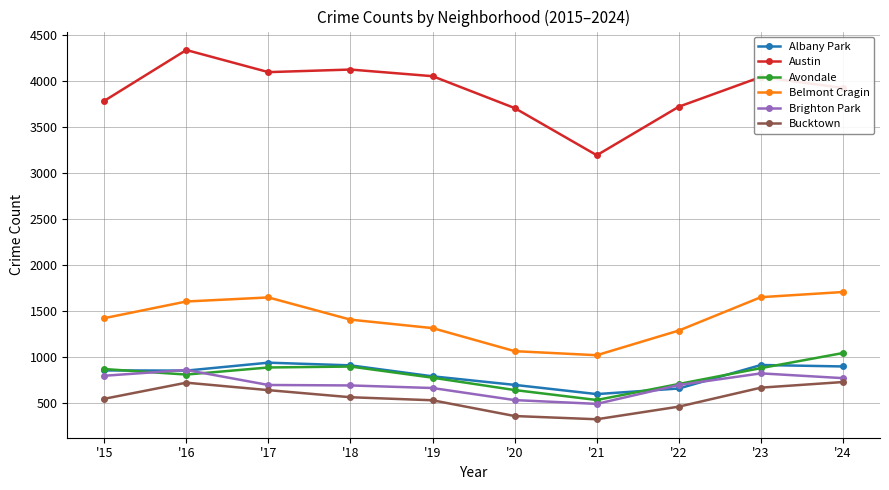

What is the sum of the Albany Park values at '21 and '17?

1541